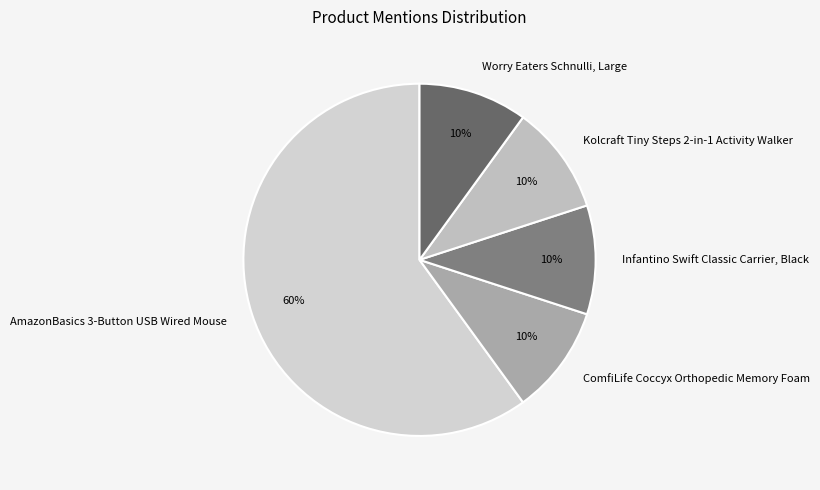

Which has a higher value, AmazonBasics 3-Button USB Wired Mouse or ComfiLife Coccyx Orthopedic Memory Foam?

AmazonBasics 3-Button USB Wired Mouse